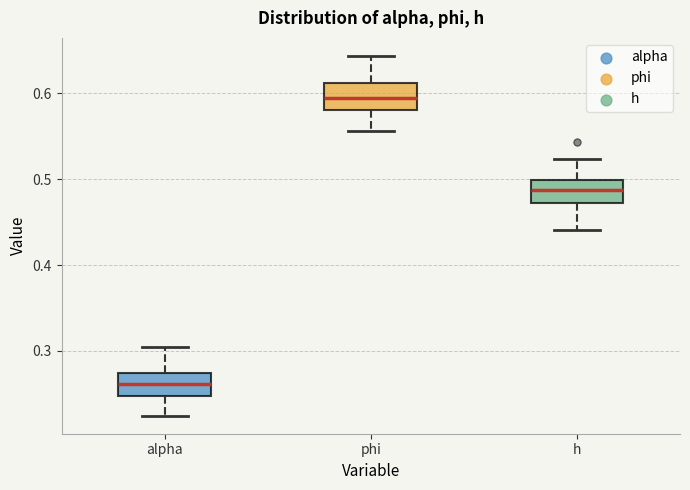

Reading left to right, read every box against the y-axis: the position of its median line, the range the box covers, and the ends of its whiskers. The values are not printed on the chart, so give them approximately, as read against the axis.

alpha: median 0.26, box 0.25 to 0.27, whiskers 0.22 to 0.30
phi: median 0.59, box 0.58 to 0.61, whiskers 0.56 to 0.64
h: median 0.49, box 0.47 to 0.50, whiskers 0.44 to 0.52